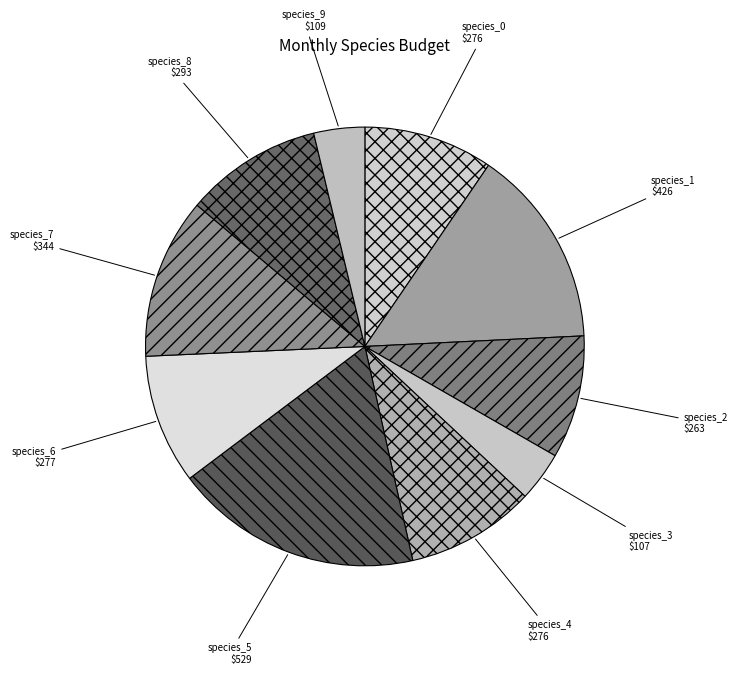

Which category has the biggest portion of the pie?

species_5